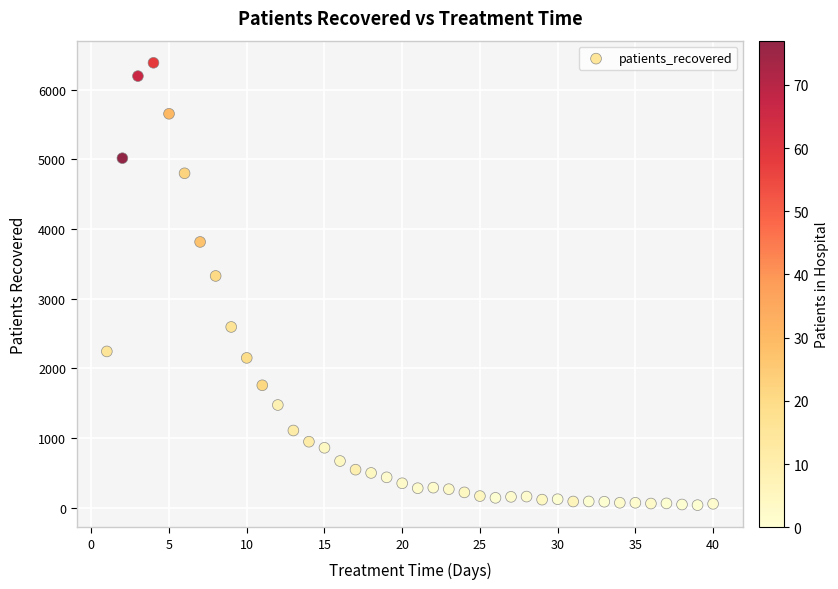

What Y value in the scatter plot is closest to 3211?

3326